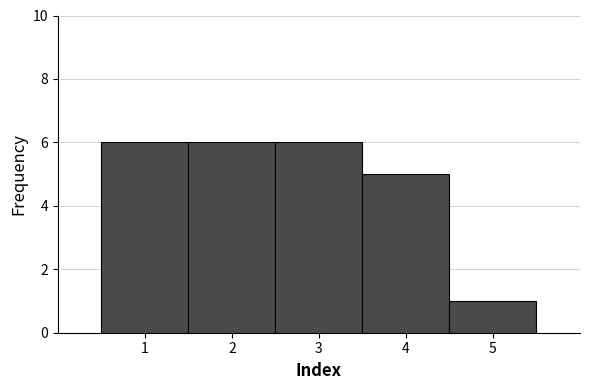

What is the height of the bar covering 0.5 to 1.5 on the x-axis? The values are not printed on the chart, so give them approximately, as read against the axis.

6